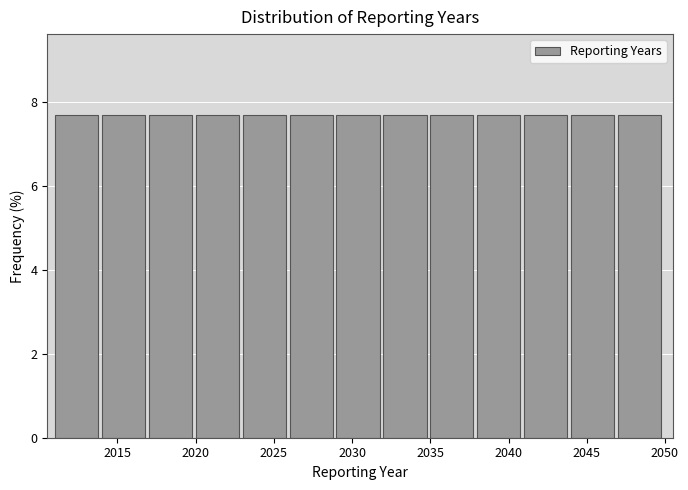

Reading left to right, transcribe this chart: for each bar, give the range it covers on the x-axis and its height. The values are not printed on the chart, so give them approximately, as read against the axis.

2011 to 2014: 7.6
2014 to 2017: 7.6
2017 to 2020: 7.6
2020 to 2023: 7.6
2023 to 2026: 7.6
2026 to 2029: 7.6
2029 to 2032: 7.6
2032 to 2035: 7.6
2035 to 2038: 7.6
2038 to 2041: 7.6
2041 to 2044: 7.6
2044 to 2047: 7.6
2047 to 2050: 7.6